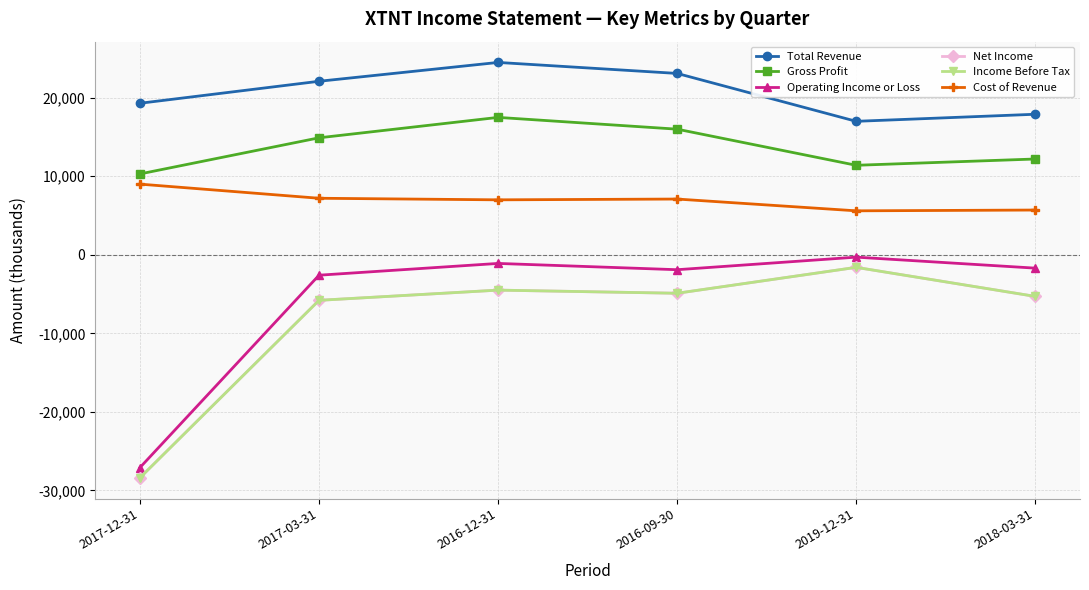

What position from the left is 2016-09-30?

4